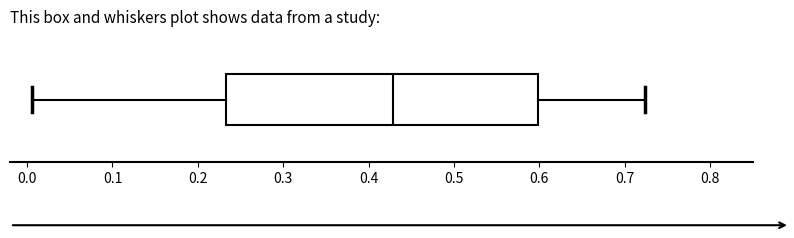

Read this box plot against the x-axis: the position of the median line, the range covered by the box, and the ends of both whiskers. The values are not printed on the chart, so give them approximately, as read against the axis.

median 0.43, box 0.23 to 0.60, whiskers 0.01 to 0.72